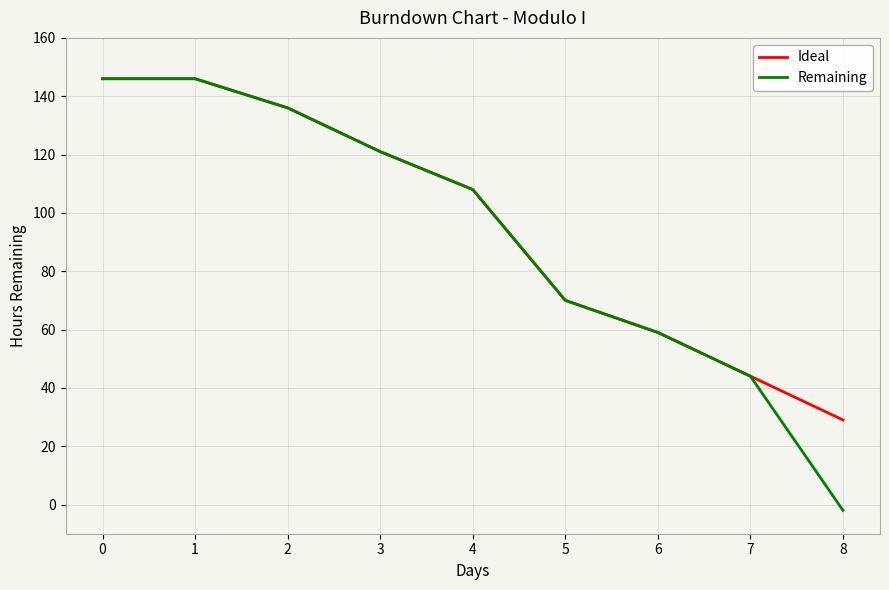

True or false: Ideal has more than 2 points higher than both neighbors.

False